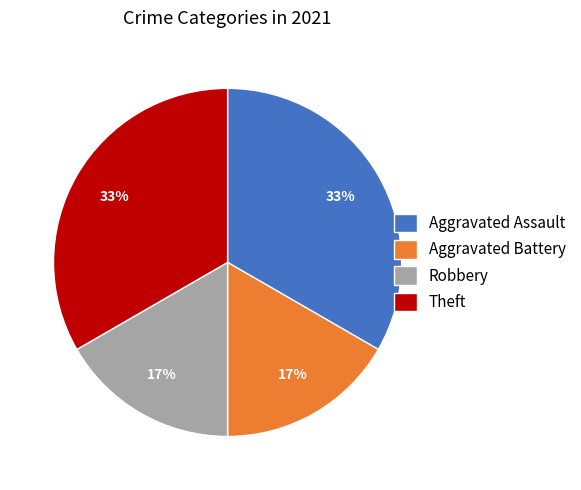

To the nearest percent, what is the average slice percentage?

25%